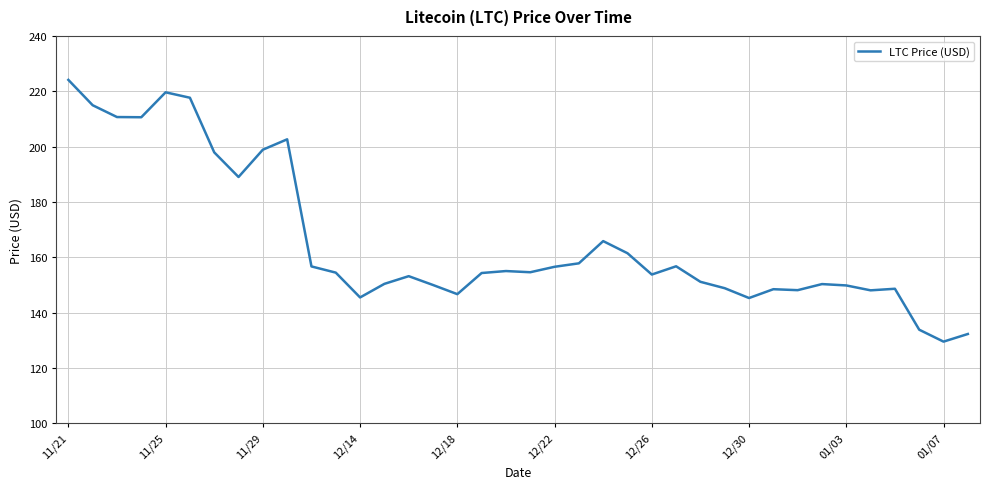

What is the smallest value displayed?

129.5